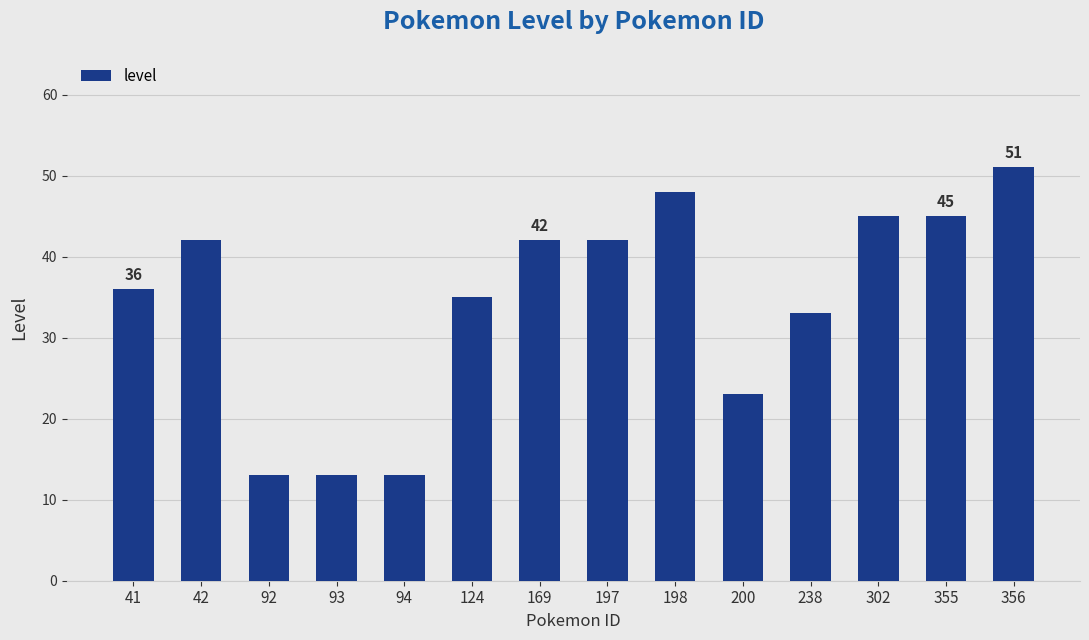

What is the value of the 6th bar from the left?

35